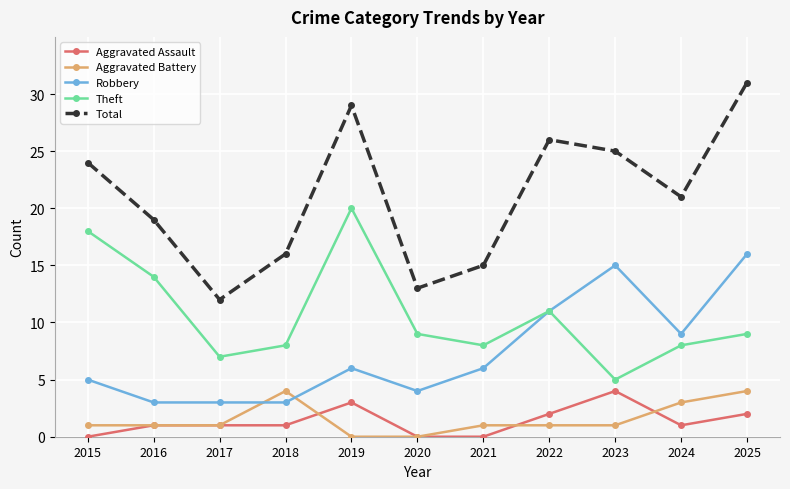

What is the sum of all Robbery values?

81